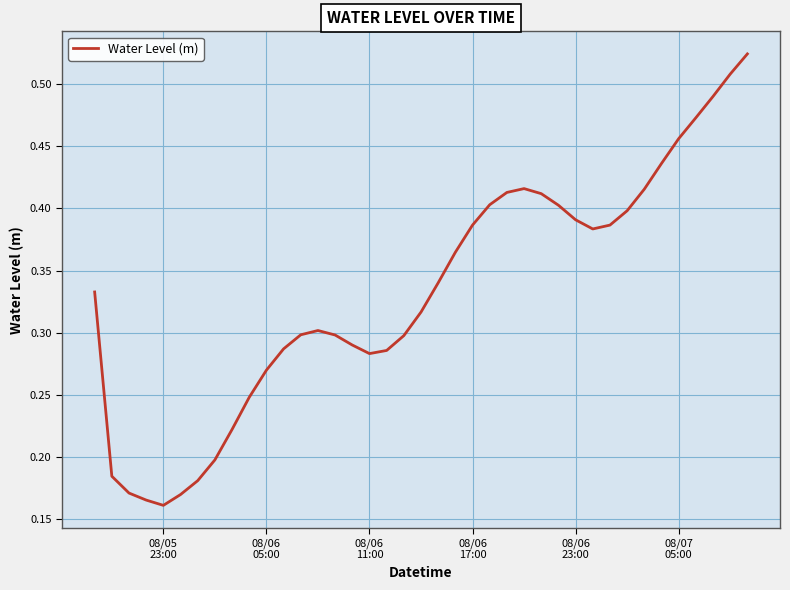

How many points are lower than both their immediate neighbors (excluding endpoints)?

3